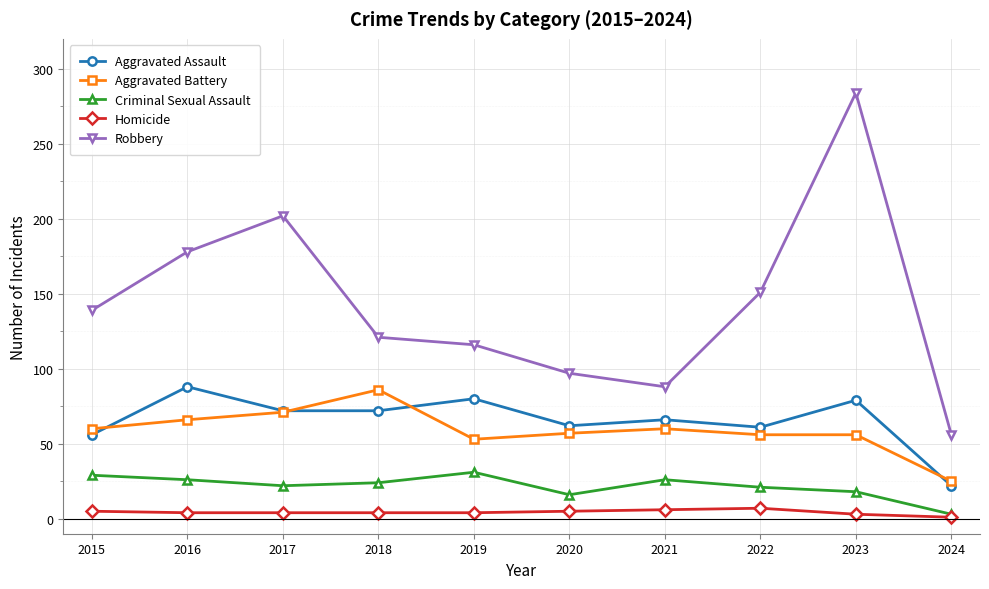

How many data points does each series have?

10